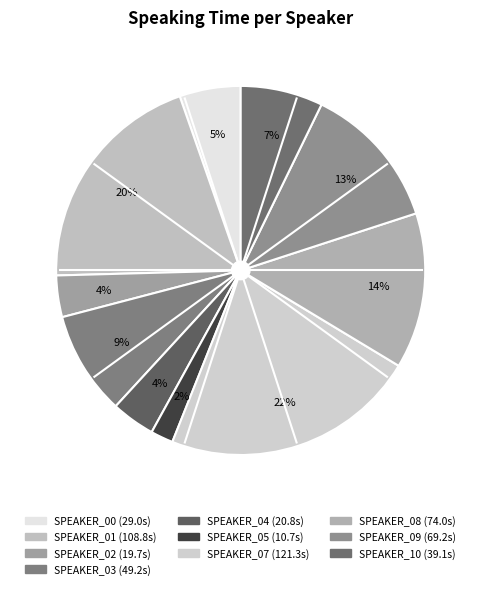

Which slice is the smallest?

SPEAKER_05